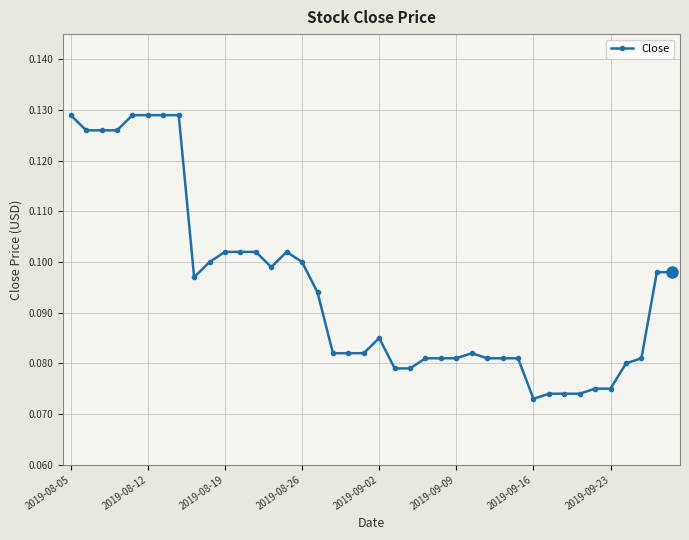

Count the values in the range 0 to 1.

40